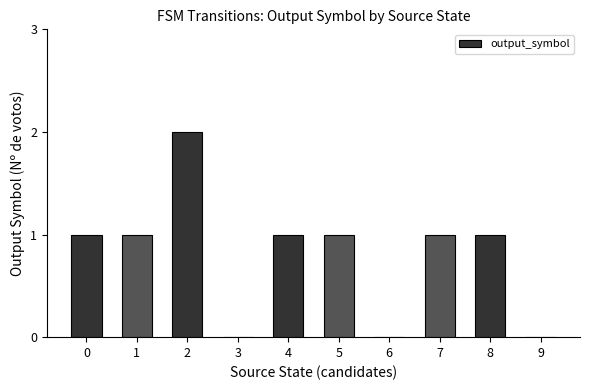

True or false: the data shows 1 at 9.

False